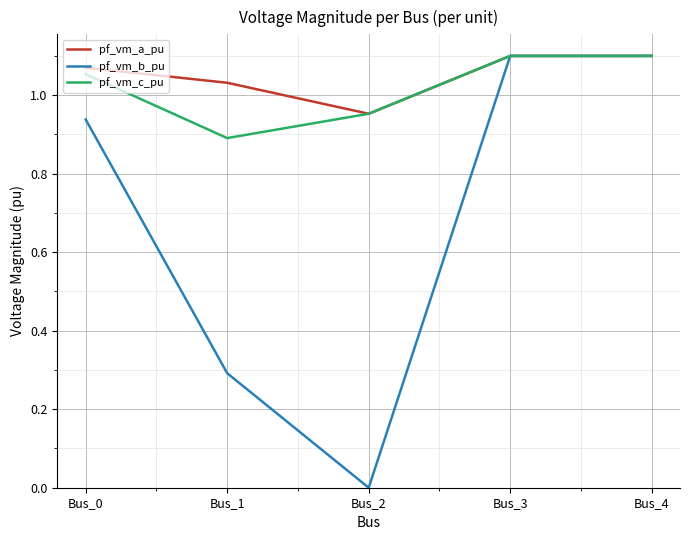

Is the value of pf_vm_b_pu at Bus_1 greater than the value of pf_vm_a_pu at Bus_3?

No